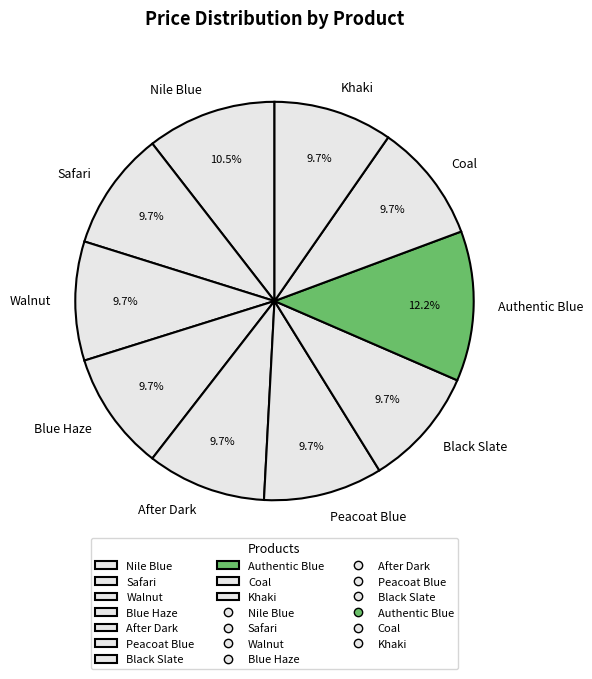

Which category has the biggest portion of the pie?

Authentic Blue